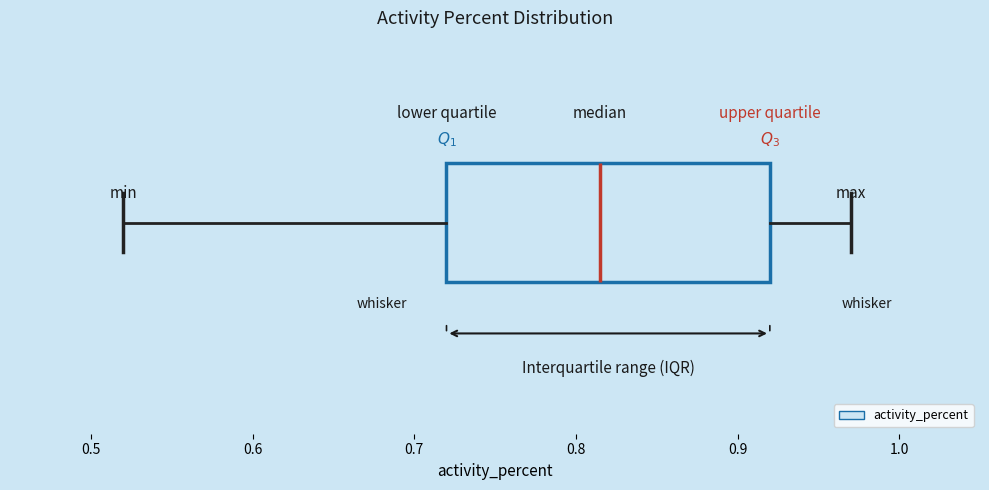

Where does the median line of the box sit on the x-axis? The values are not printed on the chart, so give them approximately, as read against the axis.

0.82